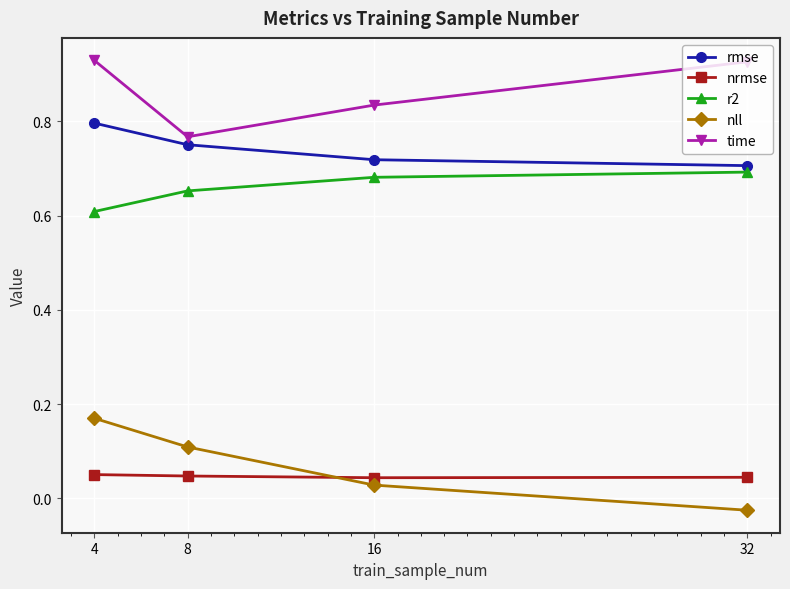

List the series in order of their peak value, highest first.

time, rmse, r2, nll, nrmse